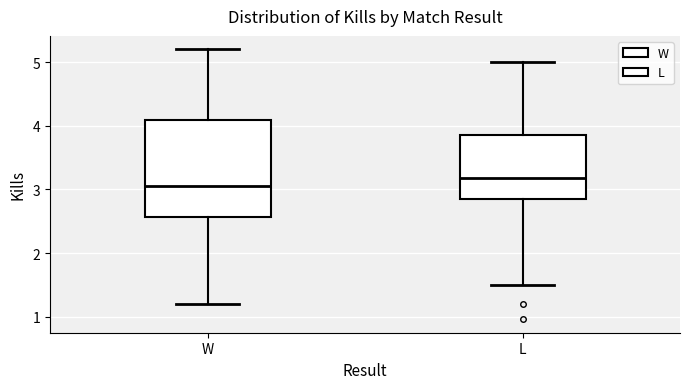

Comparing the boxes themselves (not the whiskers), which one is the tallest?

W